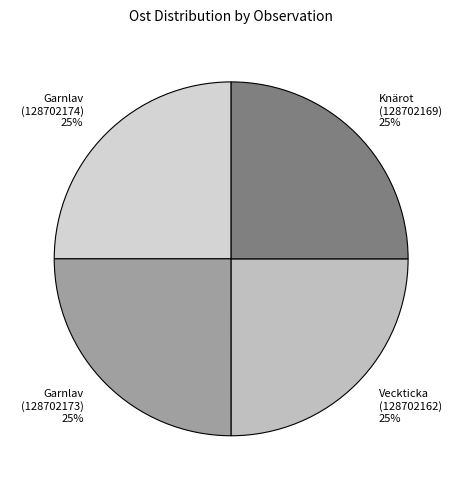

To the nearest percent, what is the combined percentage of Veckticka (128702162) and Garnlav (128702173)?

50%